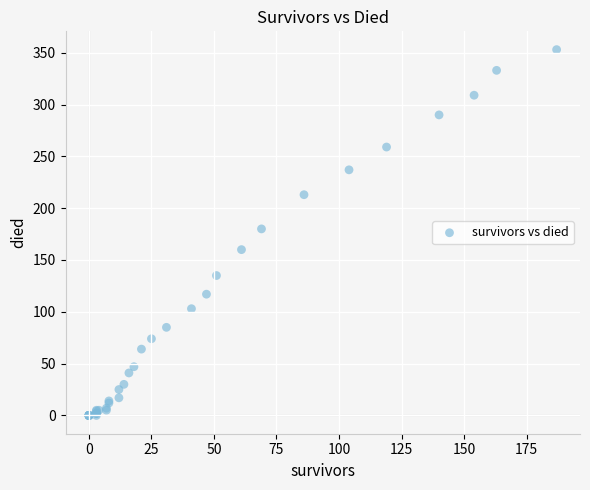

What Y value in the scatter plot is closest to 176?

180